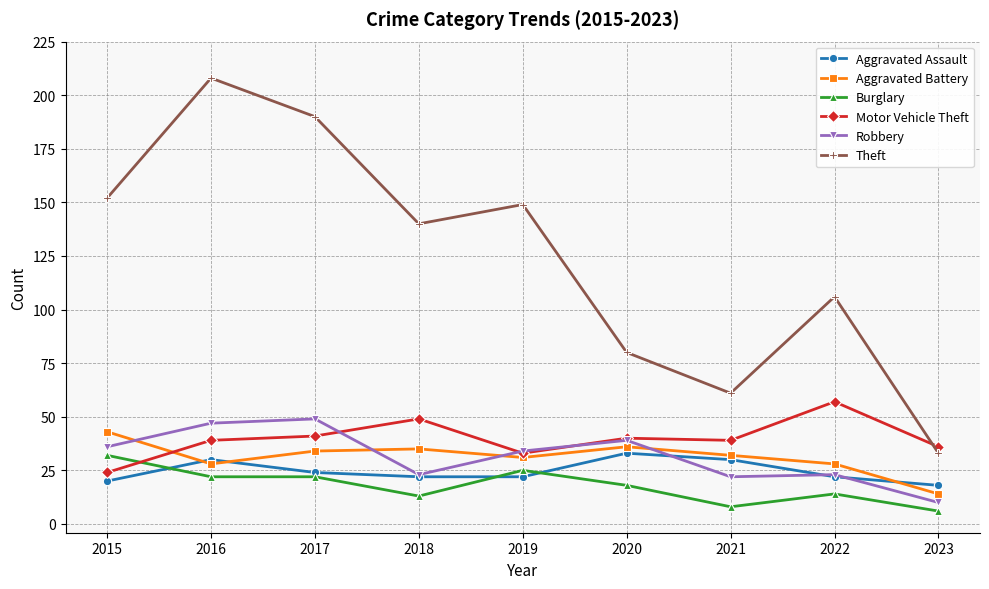

Reading left to right, list all the values displayed in this chart.

Aggravated Assault: 20	30	24	22	22	33	30	22	18
Aggravated Battery: 43	28	34	35	31	36	32	28	14
Burglary: 32	22	22	13	25	18	8	14	6
Motor Vehicle Theft: 24	39	41	49	33	40	39	57	36
Robbery: 36	47	49	23	34	39	22	23	10
Theft: 152	208	190	140	149	80	61	106	33